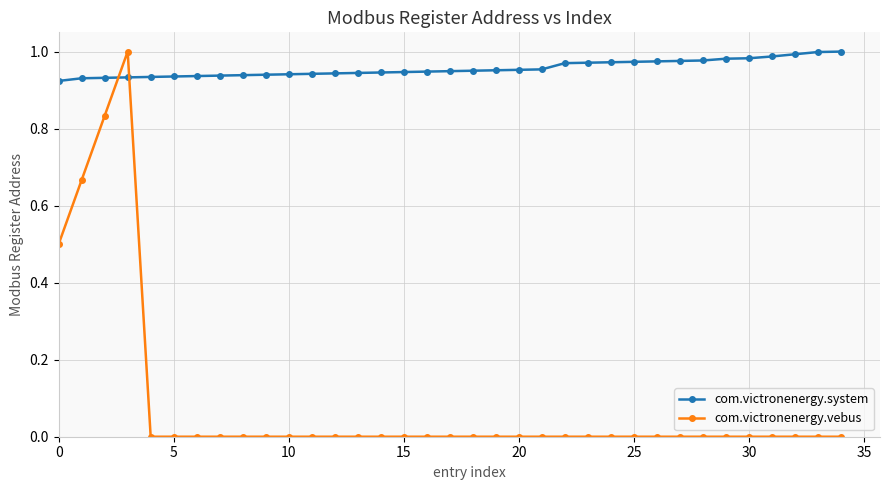

What are all the series names shown in the legend?

com.victronenergy.system, com.victronenergy.vebus